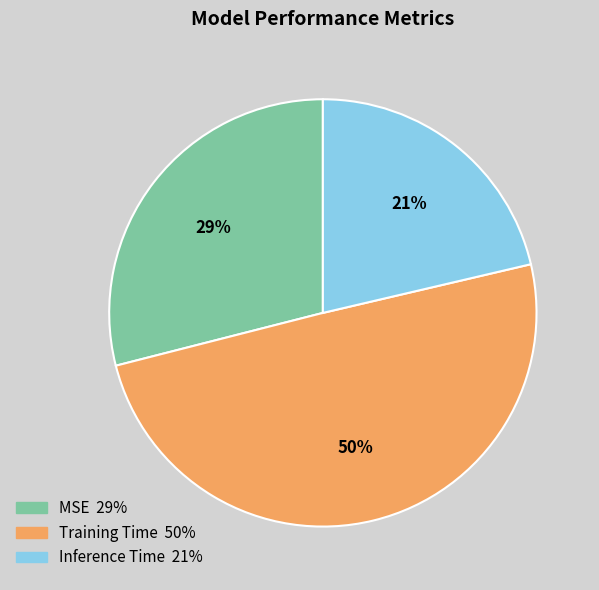

Which slice is the largest?

Training Time